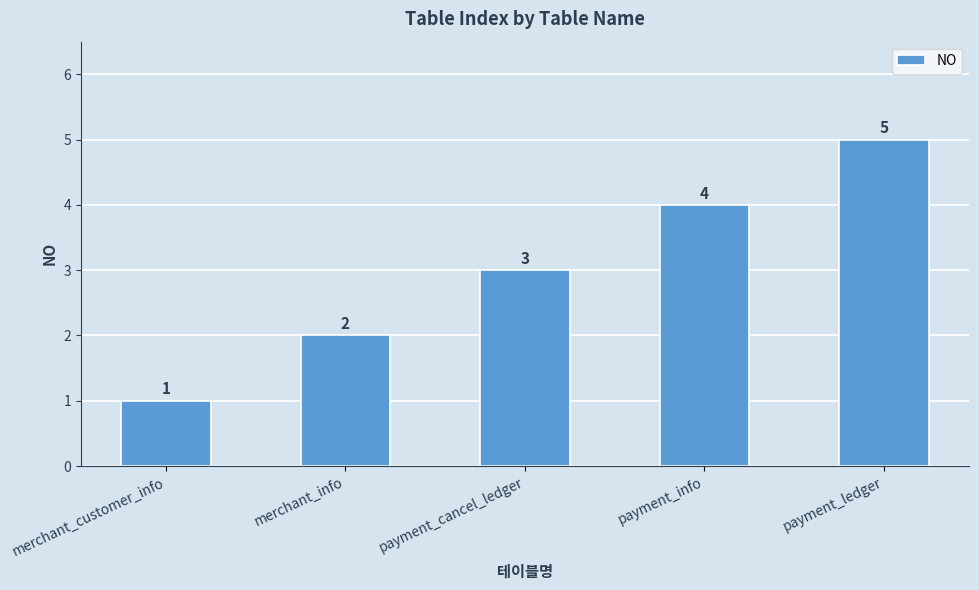

Is it true that the value at merchant_customer_info is 0?

False